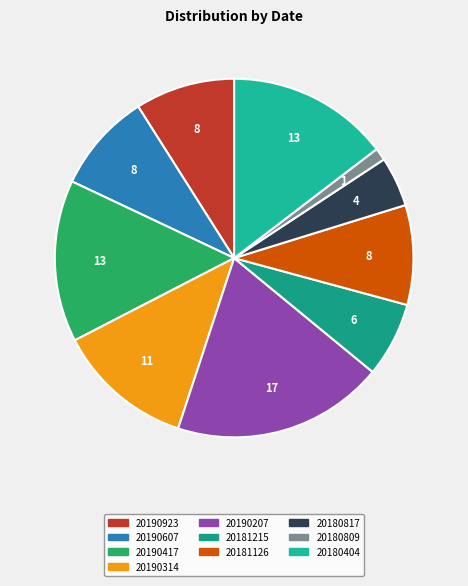

What is the largest slice in the pie chart?

20190207